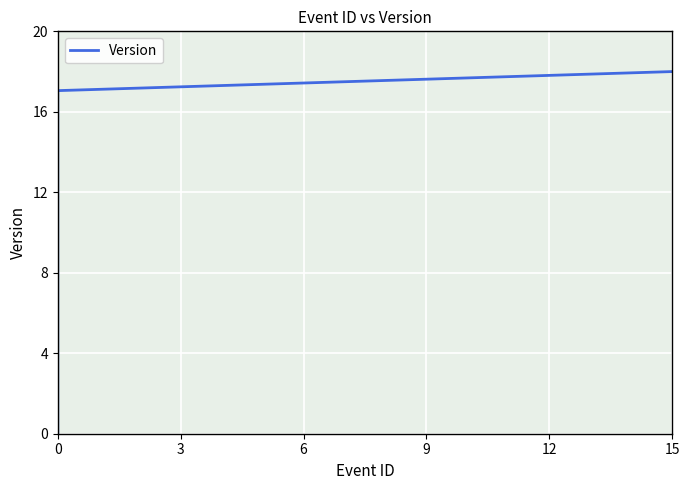

Does the chart display data point markers on the line(s)?

No